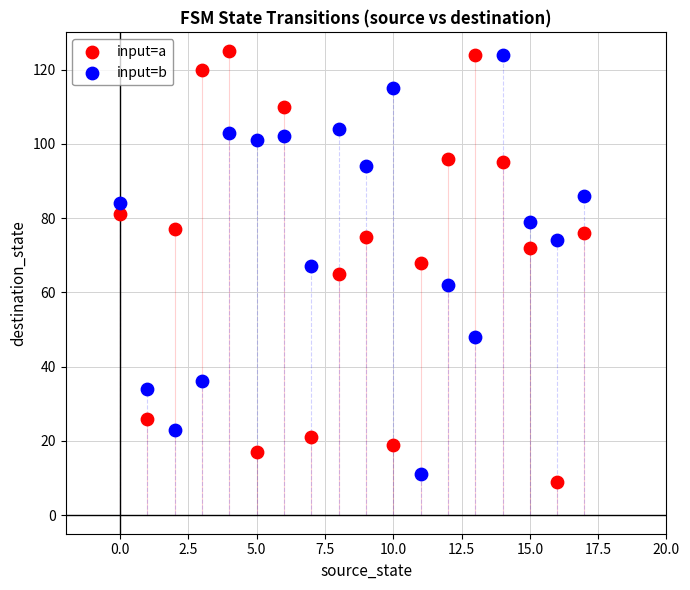

Across all data points, what is the range of Y values (max minus min)?

116